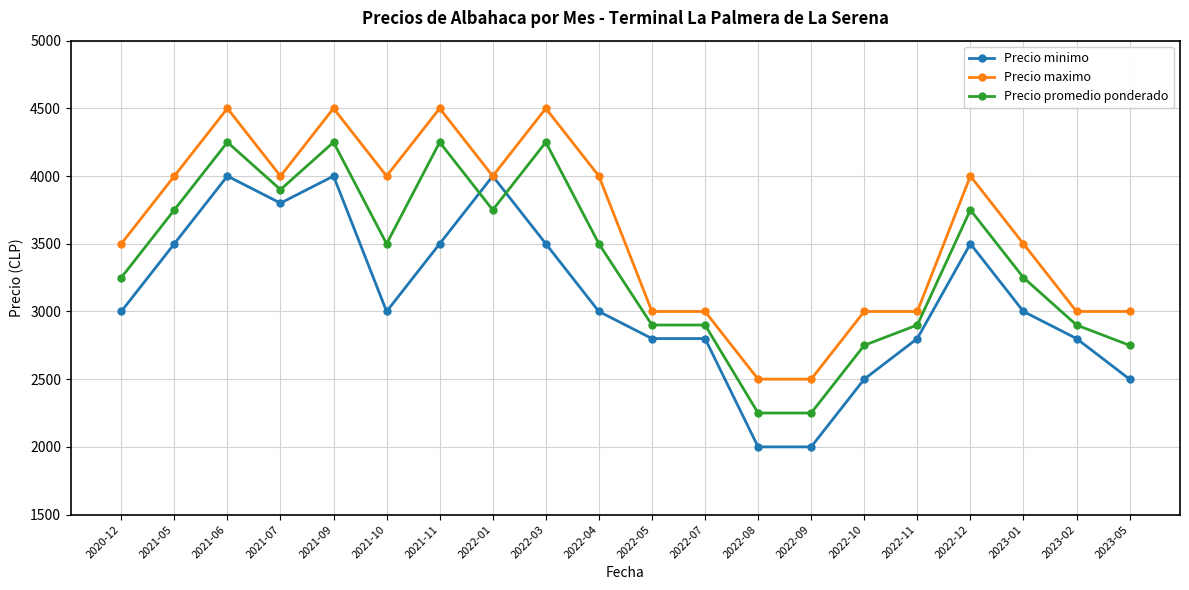

What is the label of the 11th point from the right?

2022-04